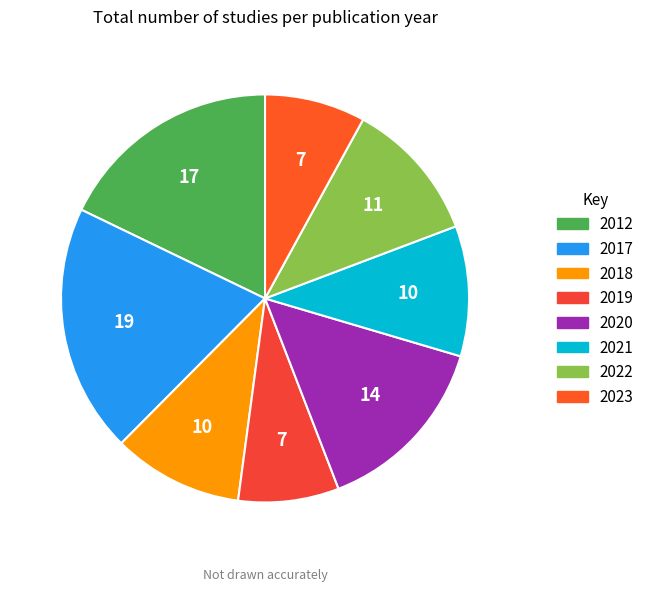

Does any single category account for the majority?

No